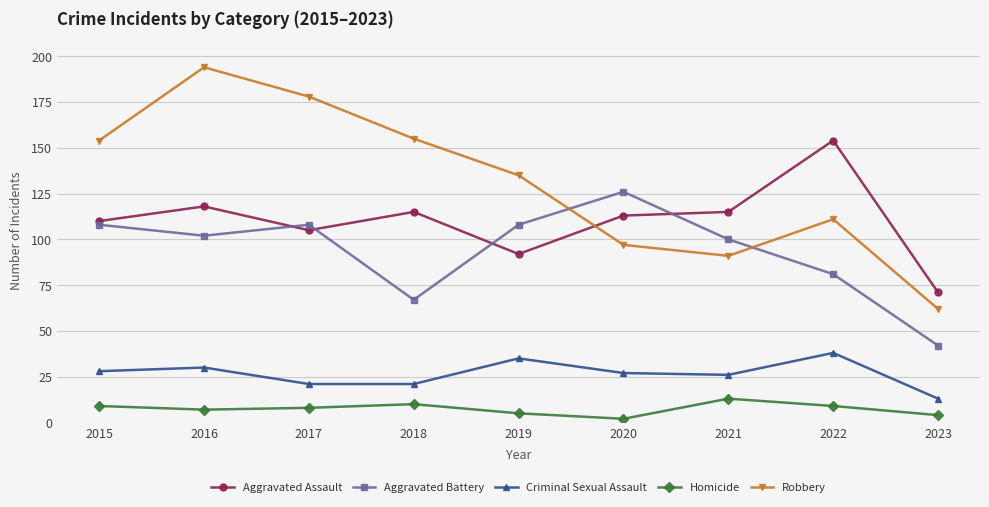

What is the average value of the Homicide series?

7